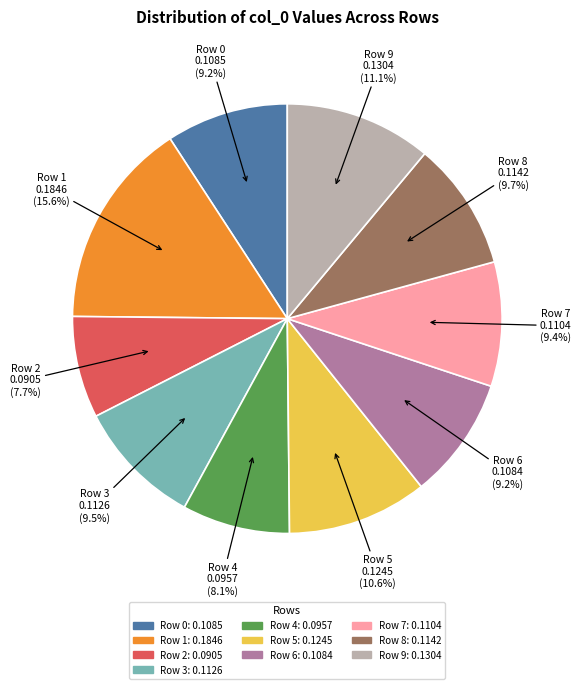

Does any single category account for the majority?

No